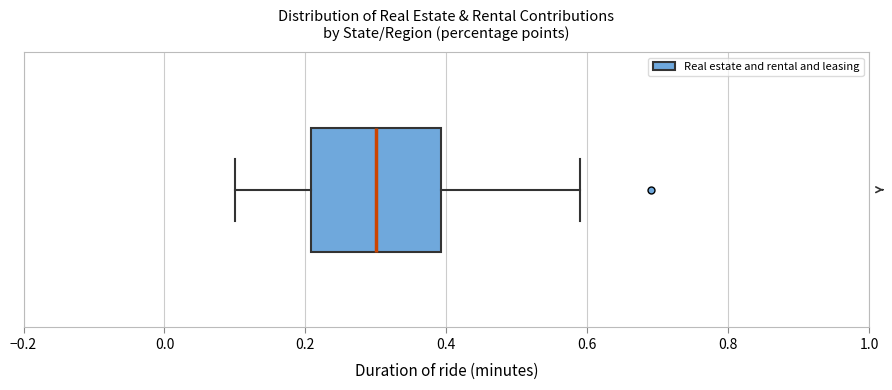

Where is the right edge of the box on the x-axis? The values are not printed on the chart, so give them approximately, as read against the axis.

0.4